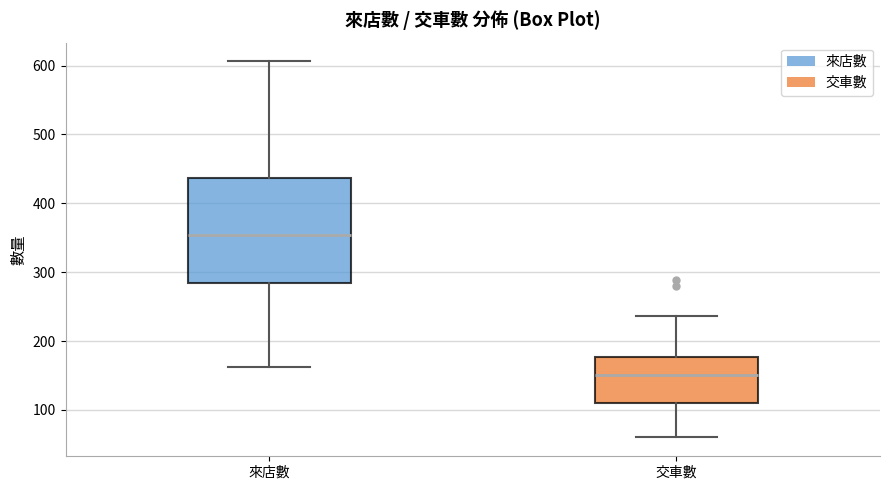

Reading left to right, transcribe this box plot: for each box, give where its median line is, the range the box spans, and where its two whiskers end, as read against the y-axis. The values are not printed on the chart, so give them approximately, as read against the axis.

來店數: median 350, box 290 to 440, whiskers 160 to 610
交車數: median 150, box 110 to 180, whiskers 60 to 240